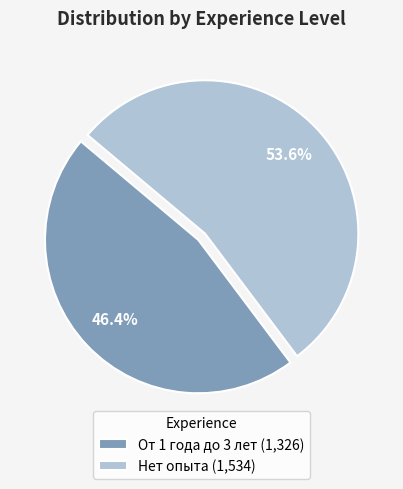

Which has a higher value, От 1 года до 3 лет or Нет опыта?

Нет опыта